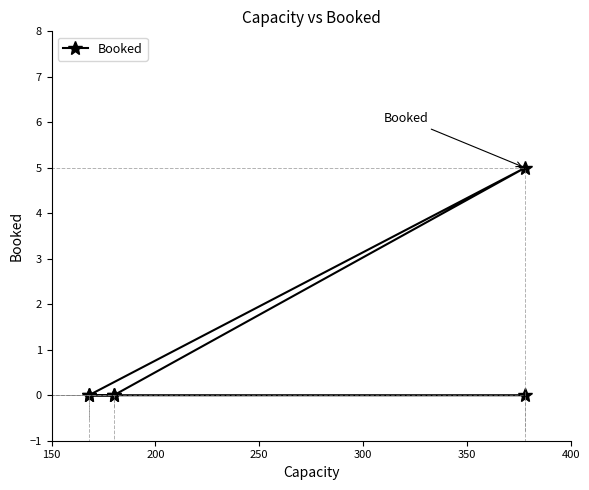

What is the sum of all values?

5